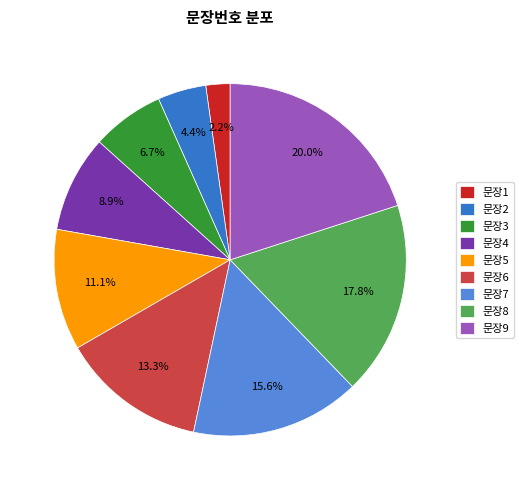

Which has a higher value, 문장6 or 문장9?

문장9